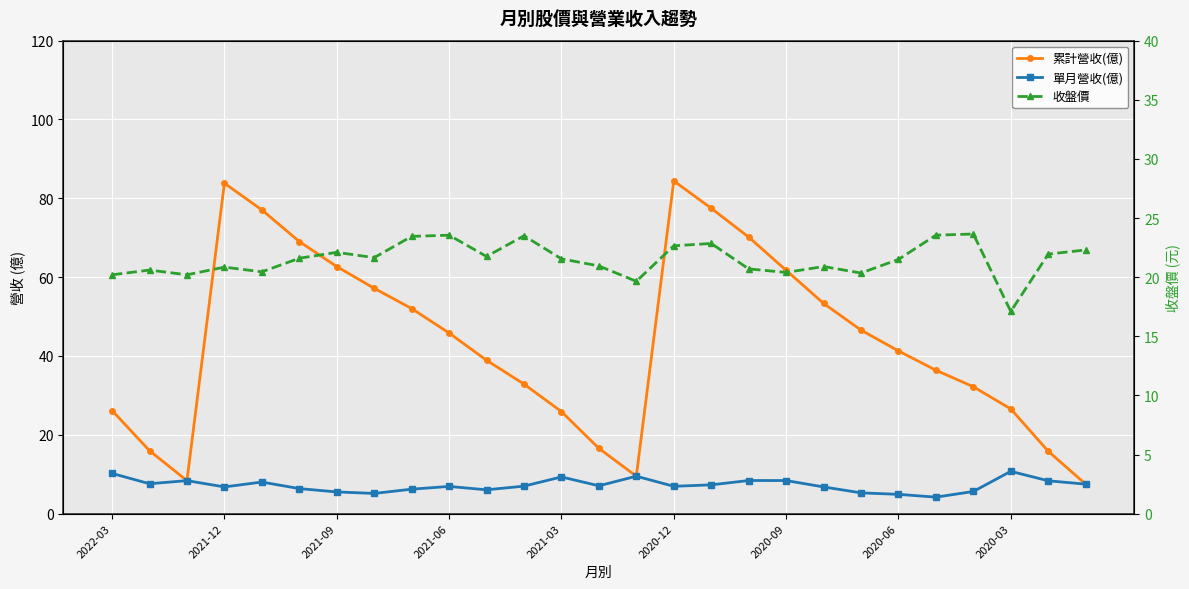

What is the value of the 收盤價 point at the 8th from the left?

21.6